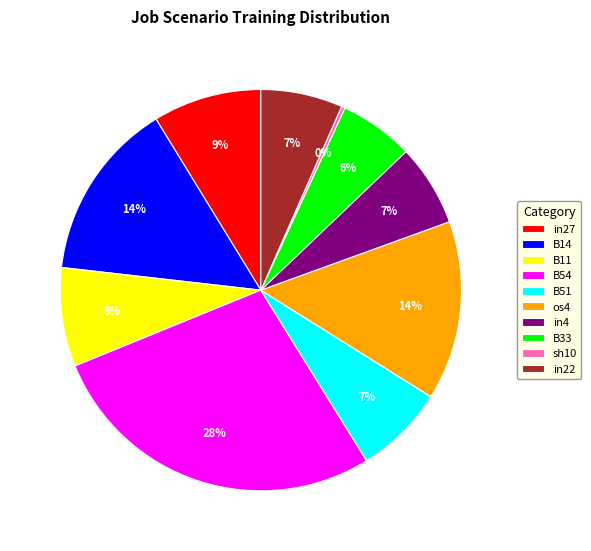

How many segments does this pie chart have?

10